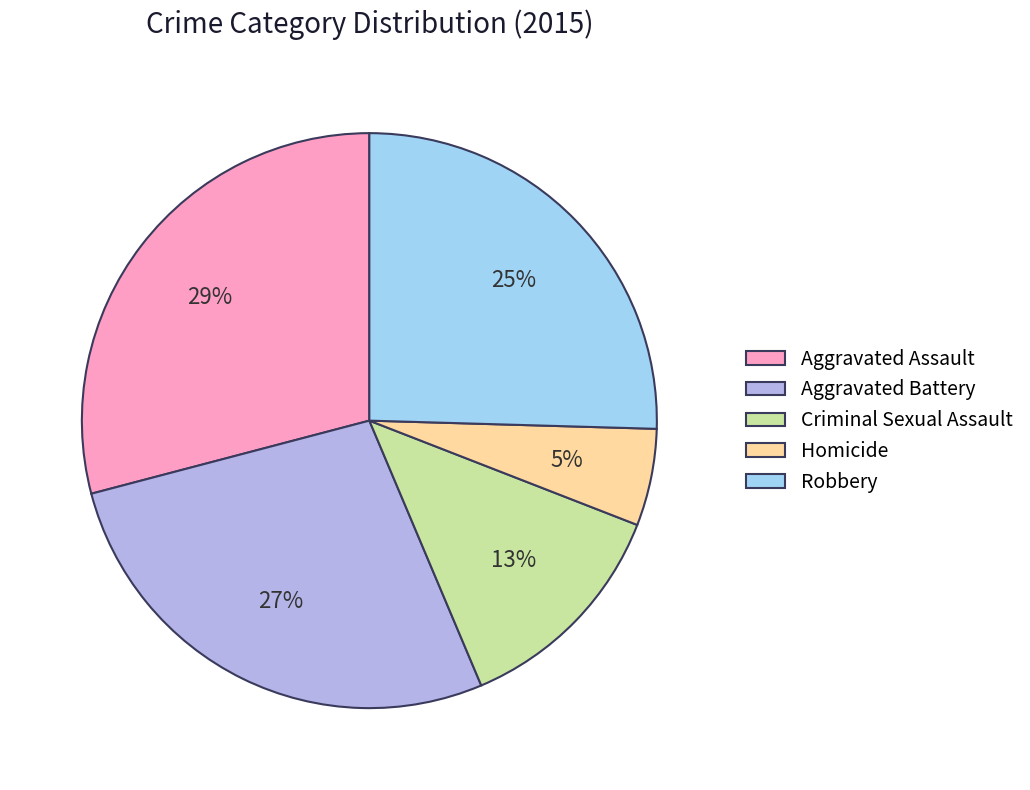

To the nearest percent, what portion does Homicide represent?

5%